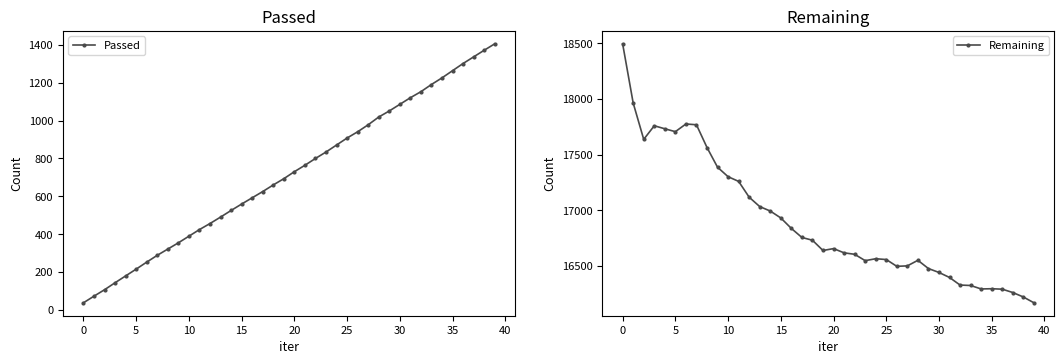

What are all the series names shown in the legend?

Passed, Remaining